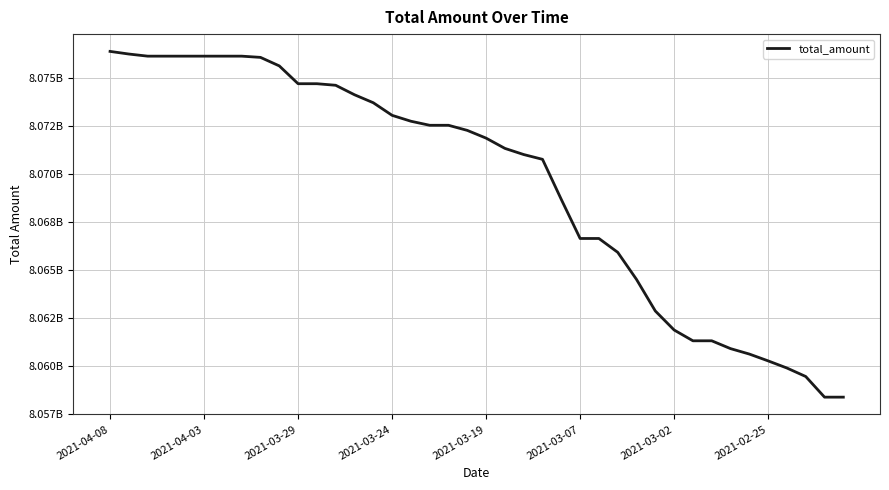

Is this an area chart (filled region under the line)?

No